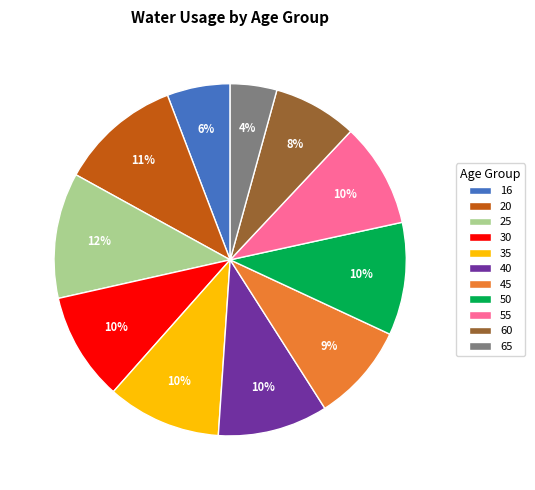

Which category has the smallest portion of the pie?

65